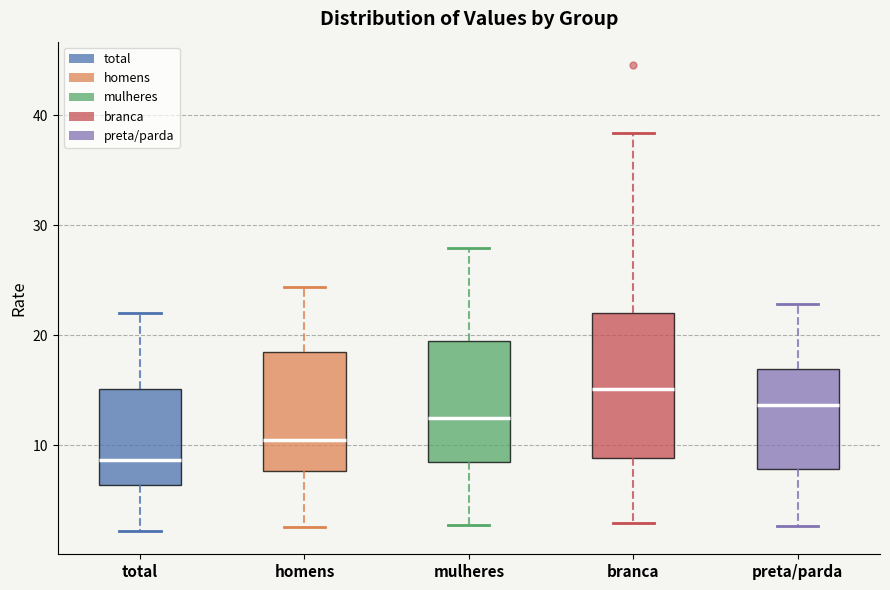

Where is the lower edge of the box for branca on the y-axis? The values are not printed on the chart, so give them approximately, as read against the axis.

9